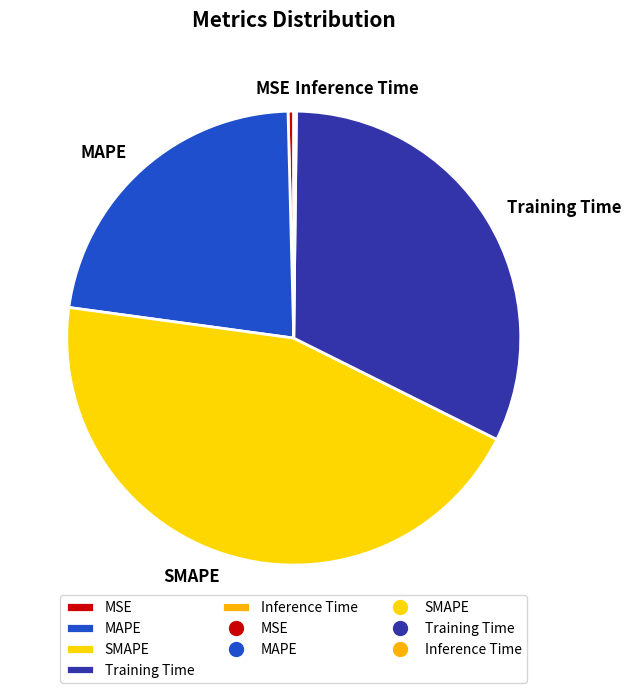

The SMAPE slice represents 51% of the pie. True or false?

False